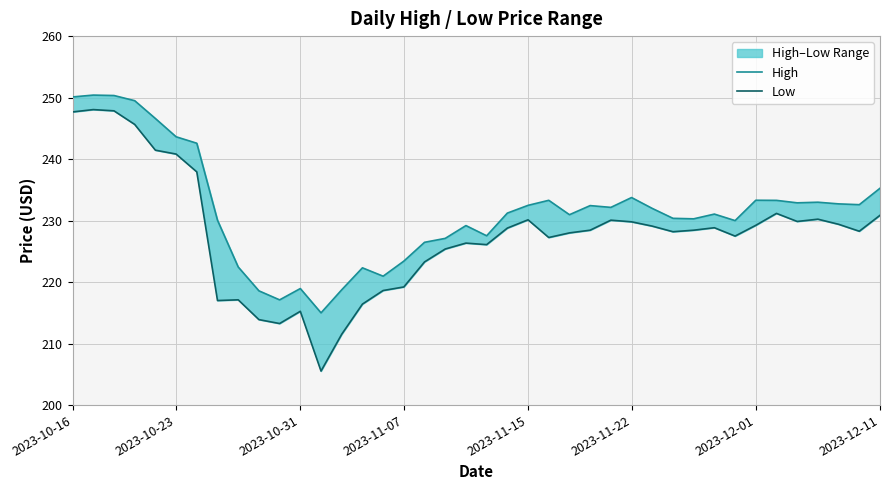

What value does the Low series have at 28?

229.1